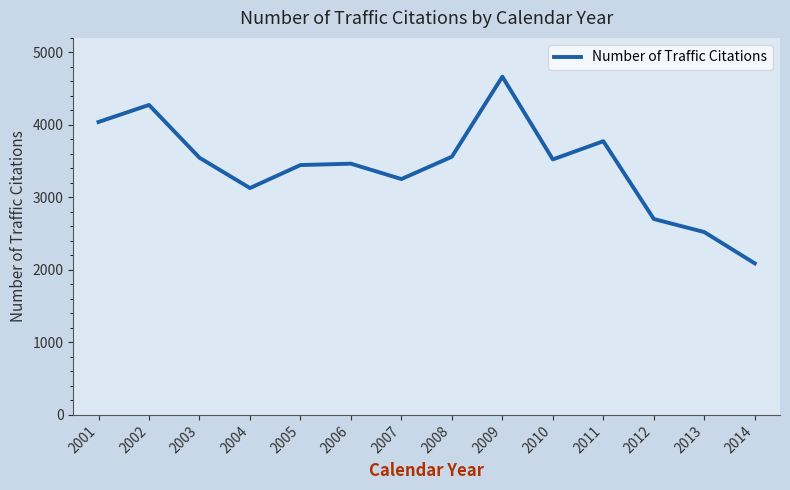

True or false: the data shows 3465 at 2006.

True